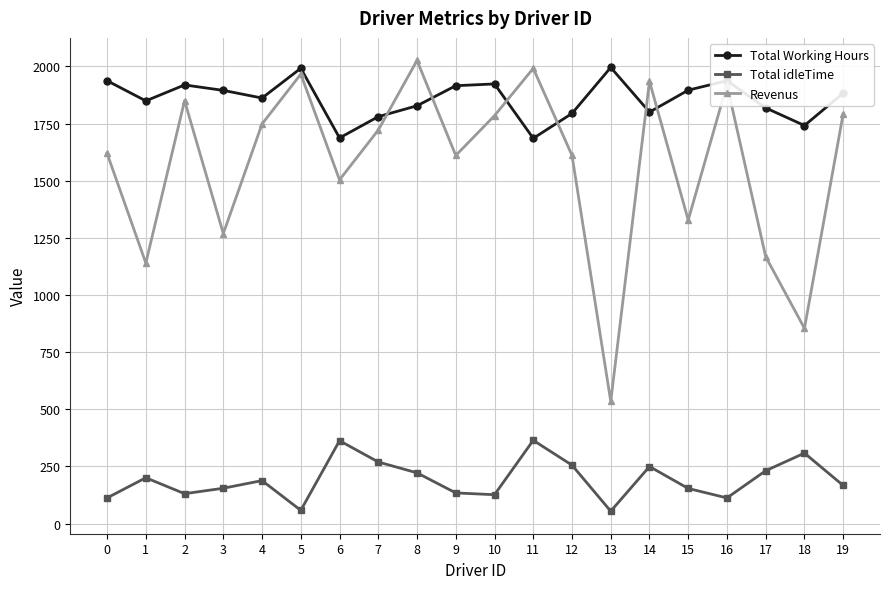

Does the chart display data point markers on the line(s)?

Yes